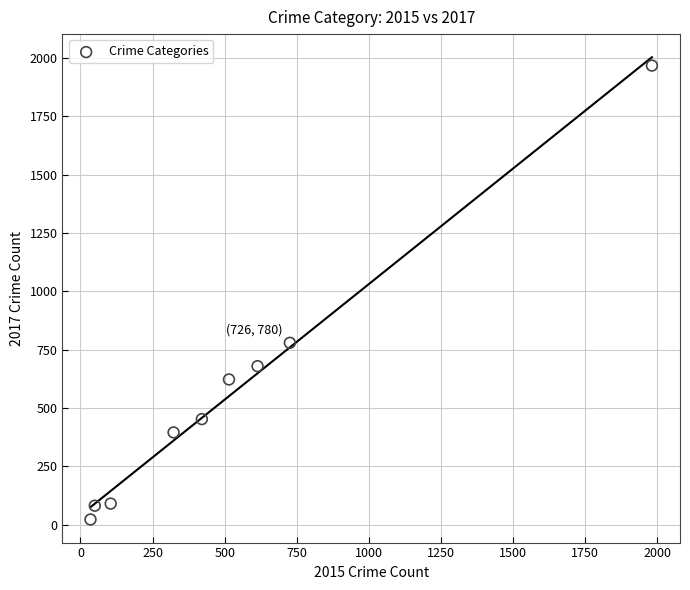

What Y value in the scatter plot is closest to 995?

780